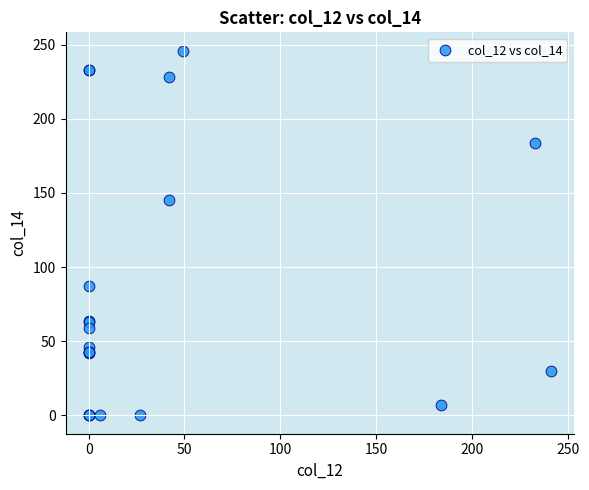

What Y value in the scatter plot is closest to 123?

145